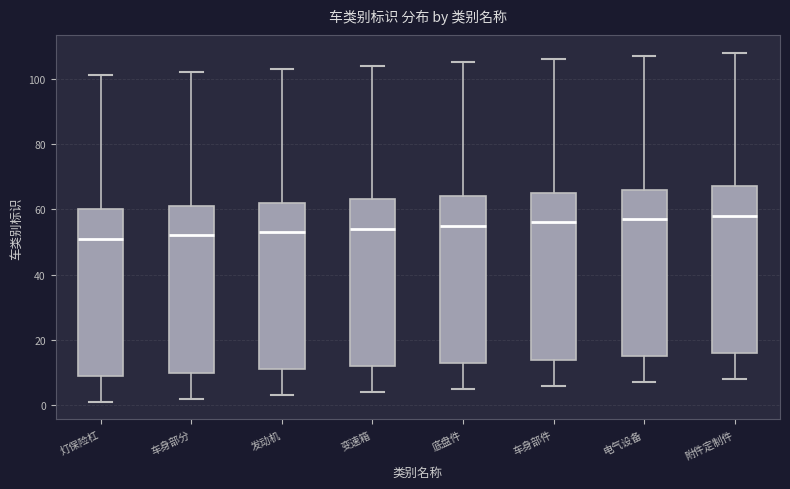

Reading left to right, transcribe this box plot: for each box, give where its median line is, the range the box spans, and where its two whiskers end, as read against the y-axis. The values are not printed on the chart, so give them approximately, as read against the axis.

灯保险杠: median 52, box 10 to 60, whiskers 2 to 102
车身部分: median 52, box 10 to 62, whiskers 2 to 102
发动机: median 54, box 12 to 62, whiskers 4 to 104
变速箱: median 54, box 12 to 64, whiskers 4 to 104
底盘件: median 56, box 14 to 64, whiskers 6 to 106
车身部件: median 56, box 14 to 66, whiskers 6 to 106
电气设备: median 58, box 16 to 66, whiskers 8 to 108
附件定制件: median 58, box 16 to 68, whiskers 8 to 108